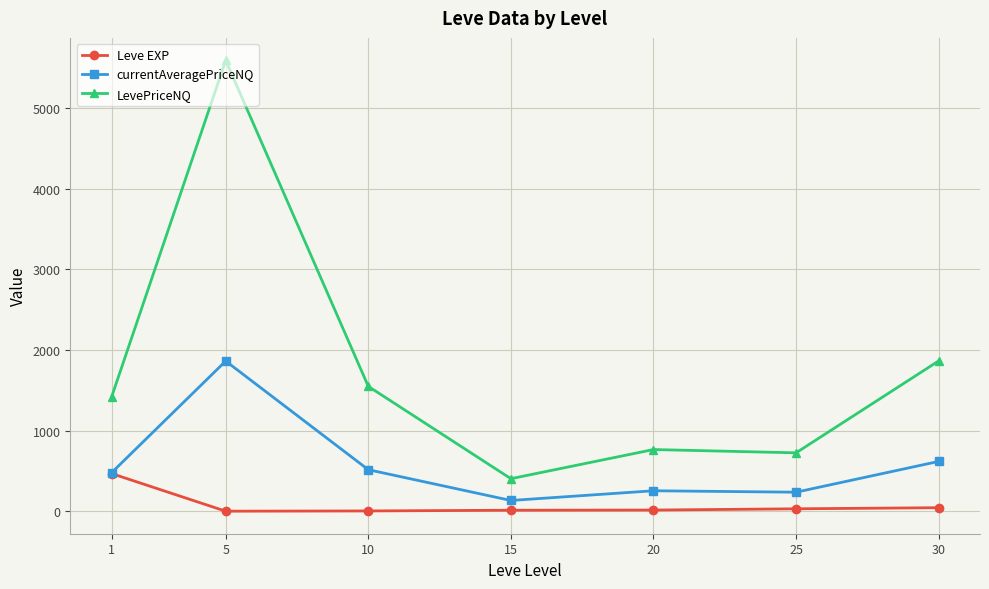

What is the difference between the currentAveragePriceNQ values at 25 and 5?

1625.3